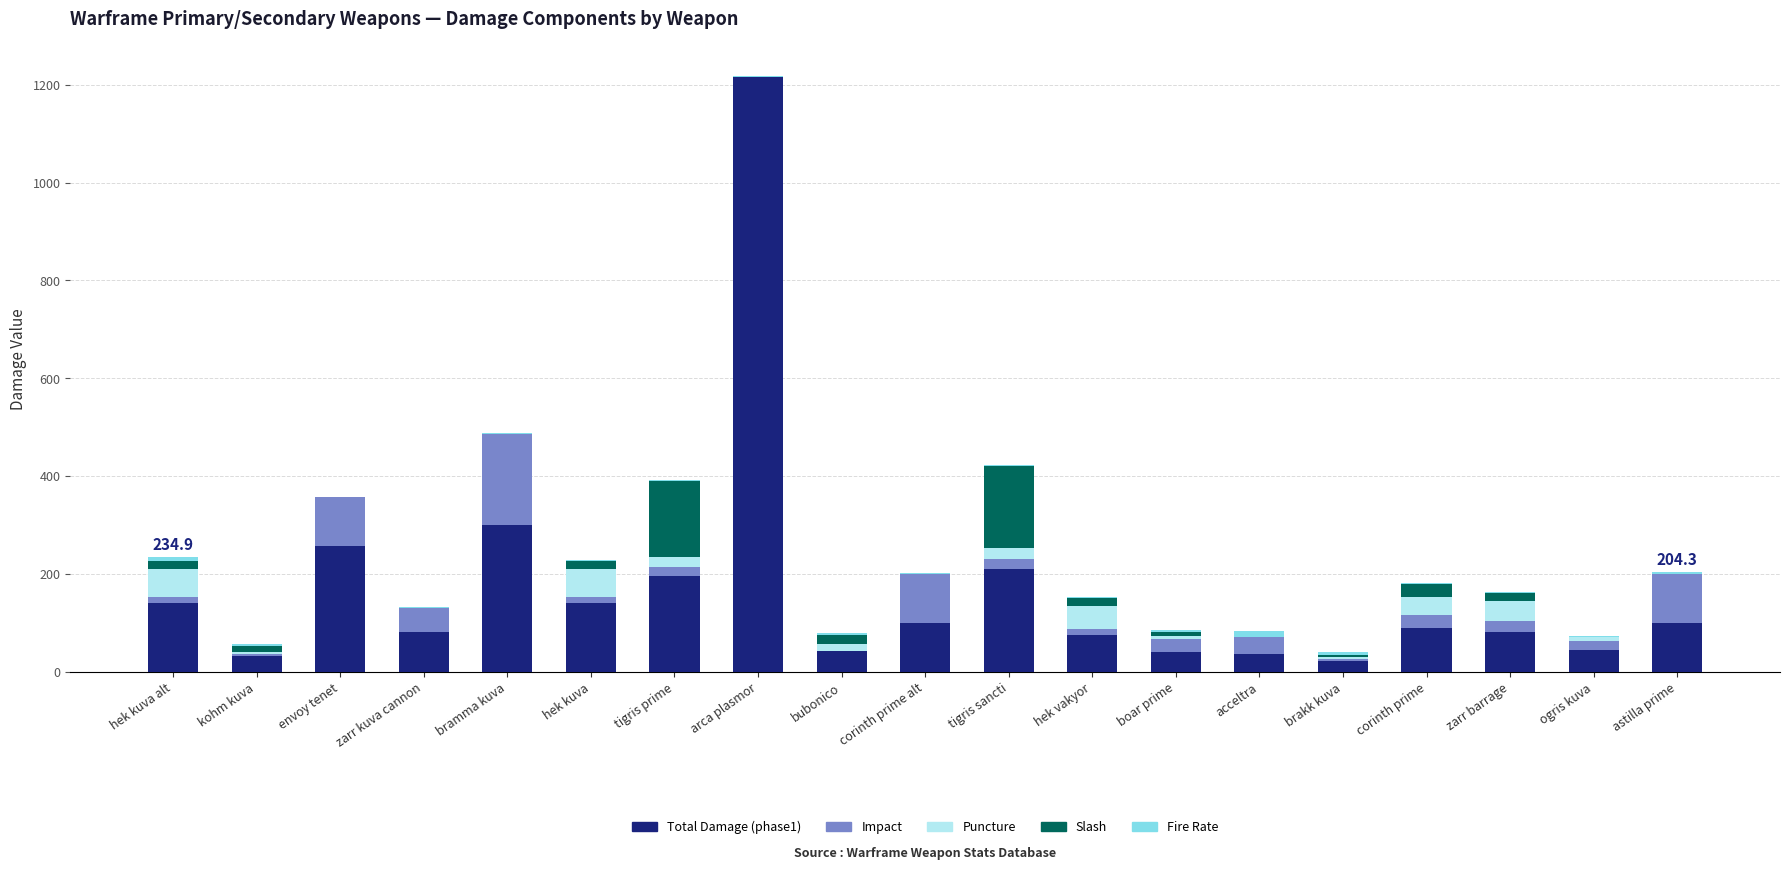

The value of Total Damage (phase1) at tigris sancti is 210.0. True or false?

True